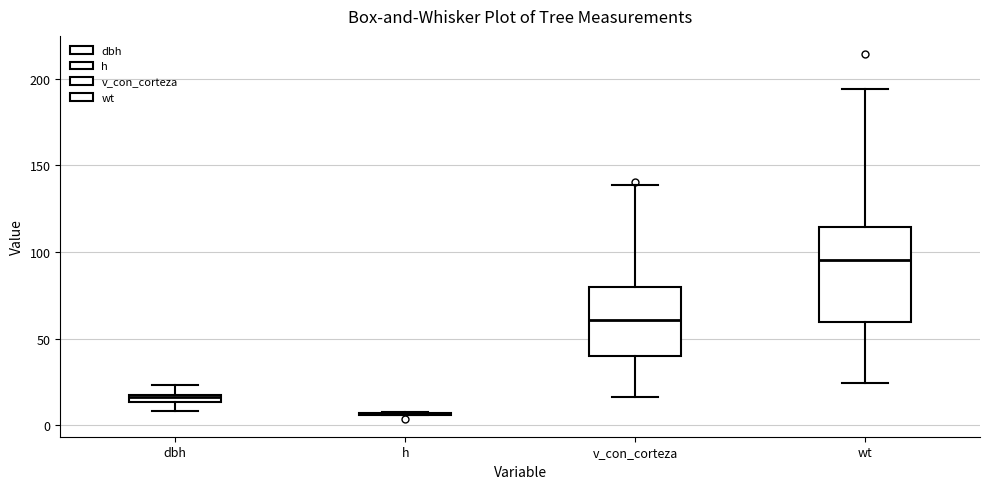

Where is the upper edge of the box for dbh on the y-axis? The values are not printed on the chart, so give them approximately, as read against the axis.

20